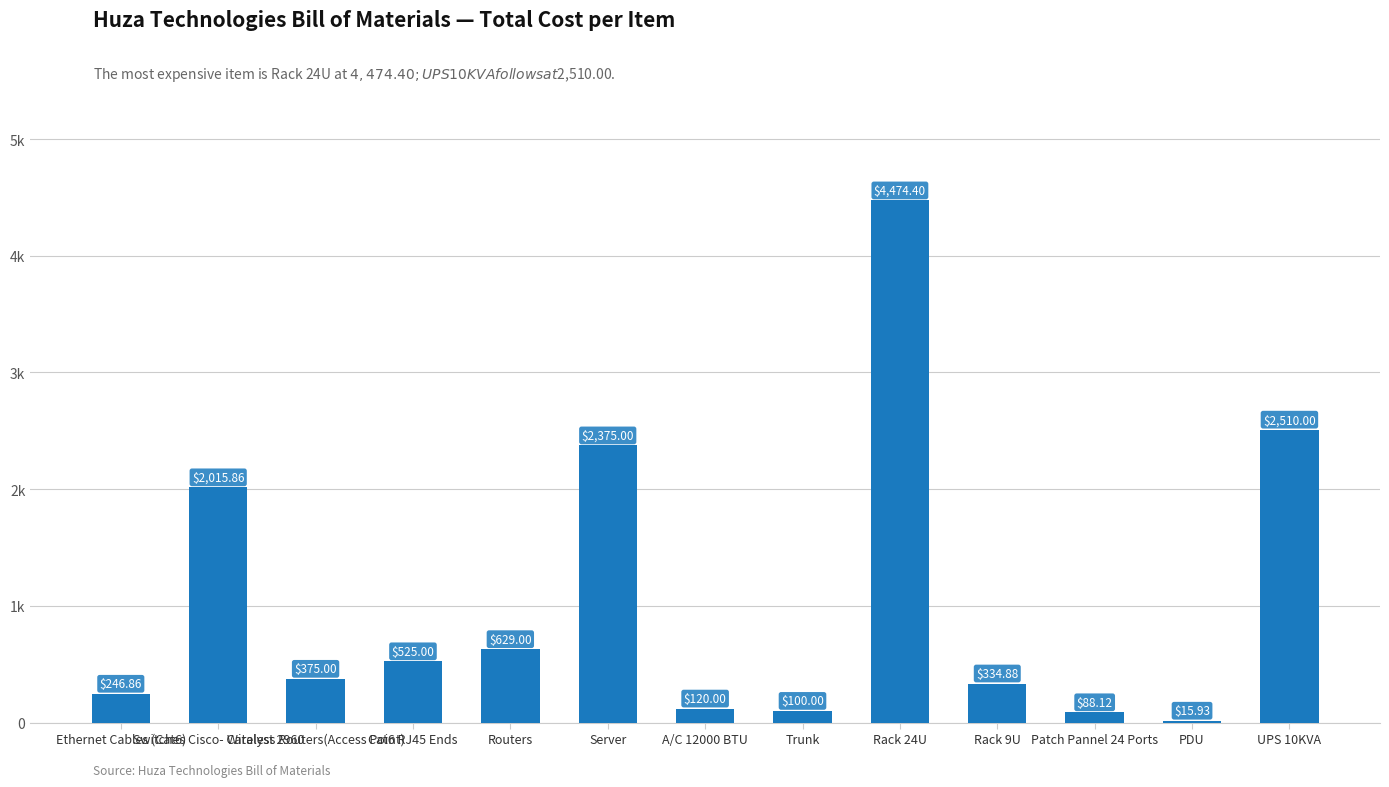

What is the sum of all values?

13810.0